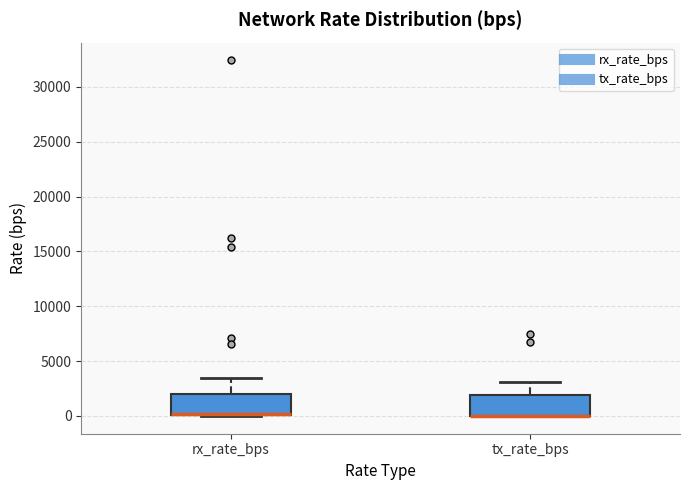

Reading left to right, read every box against the y-axis: the position of its median line, the range the box covers, and the ends of its whiskers. The values are not printed on the chart, so give them approximately, as read against the axis.

rx_rate_bps: median 0 (just above the box's lower edge), box 0 to 2000, whiskers 0 to 3500
tx_rate_bps: median 0 (drawn on the box's lower edge), box 0 to 2000, whiskers 0 to 3000